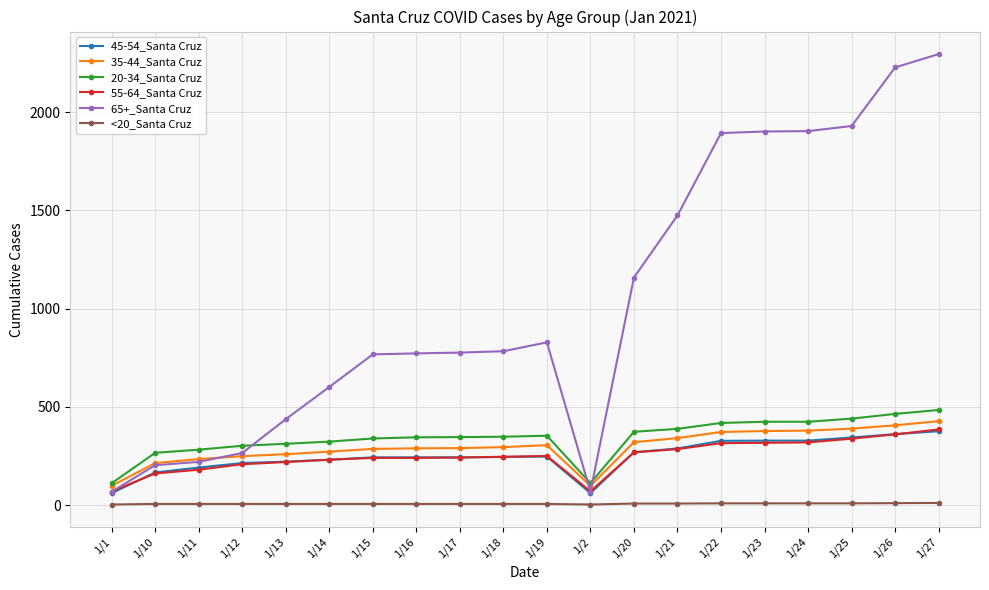

The value of 45-54_Santa Cruz at 1/17 is 390. True or false?

False